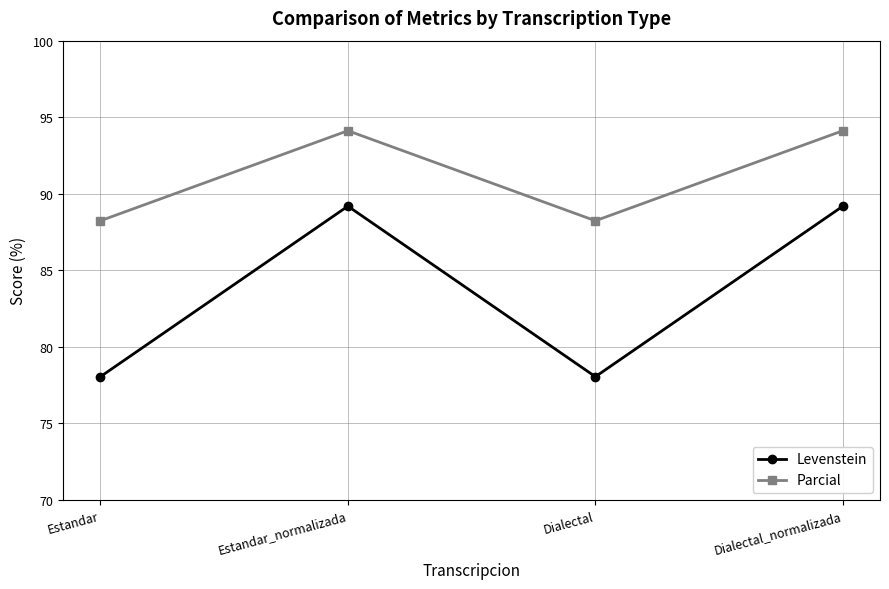

Rank the series by their average value, from highest to lowest.

Parcial, Levenstein